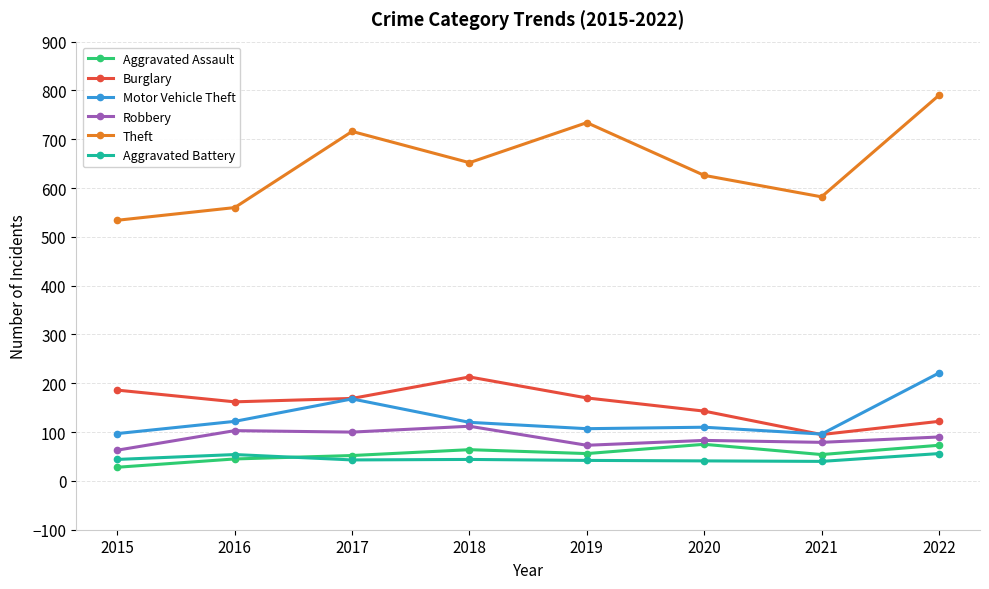

What is the average value of the Burglary series?

158